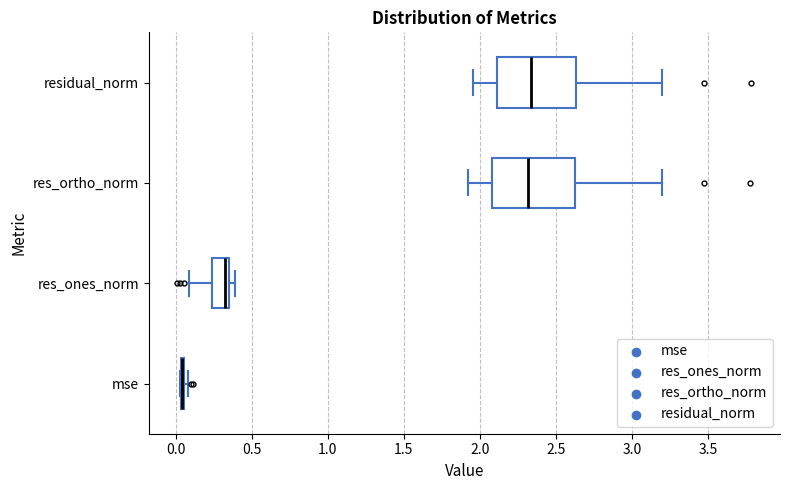

Reading bottom to top, transcribe this box plot: for each box, give where its median line is, the range the box spans, and where its two whiskers end, as read against the x-axis. The values are not printed on the chart, so give them approximately, as read against the axis.

mse: box collapsed to a line at 0.05, whiskers 0.05 to 0.10
res_ones_norm: median 0.30, box 0.25 to 0.35, whiskers 0.10 to 0.40
res_ortho_norm: median 2.30, box 2.10 to 2.60, whiskers 1.95 to 3.20
residual_norm: median 2.35, box 2.10 to 2.65, whiskers 1.95 to 3.20